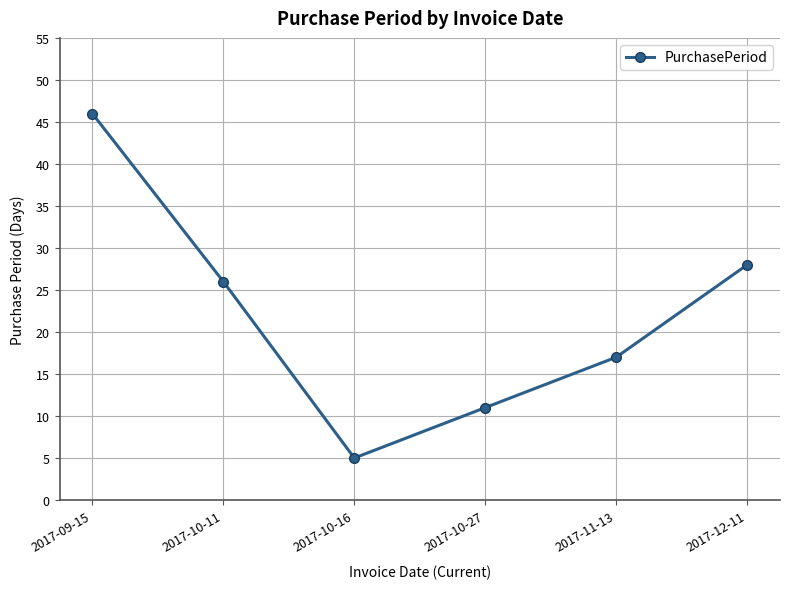

Reading right to left, transcribe all the data shown in this chart.

2017-12-11=28	2017-11-13=17	2017-10-27=11	2017-10-16=5	2017-10-11=26	2017-09-15=46